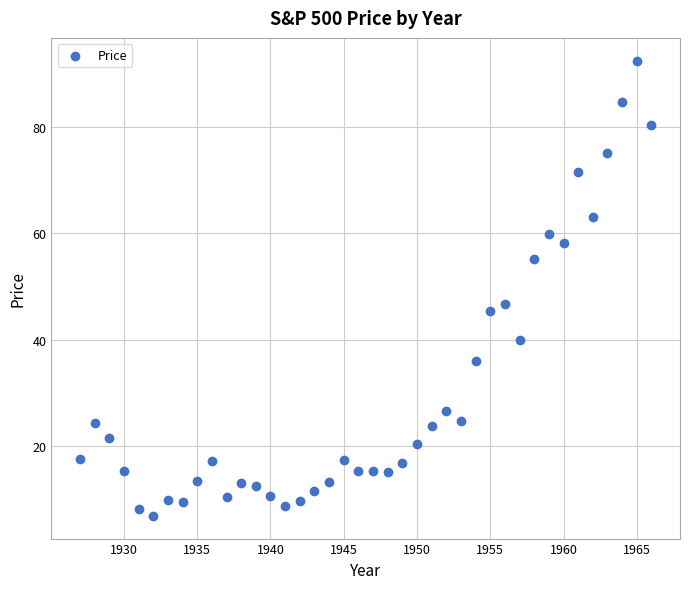

What Y value in the scatter plot is closest to 49?

46.7